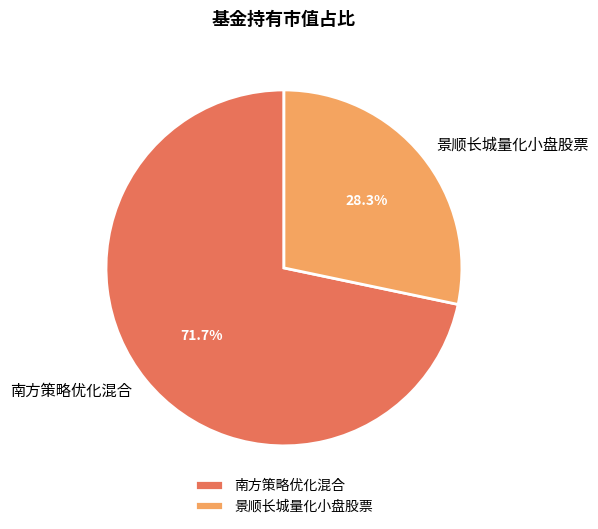

What is the smallest slice in the pie chart?

景顺长城量化小盘股票